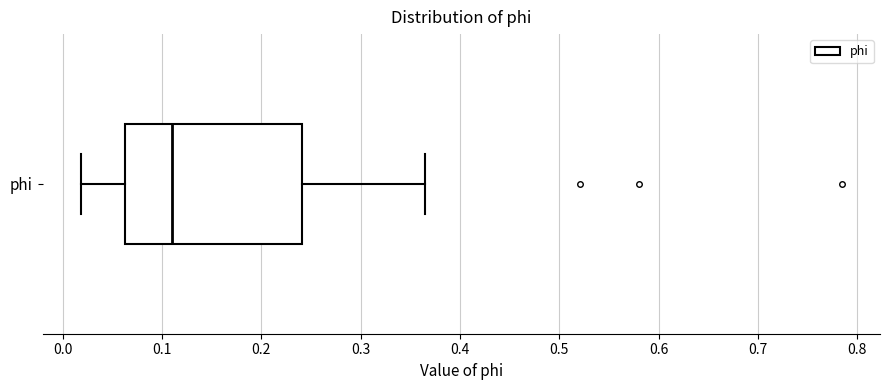

Transcribe this box plot: give where the median line is, the range the box spans, and where the two whiskers end, as read against the x-axis. The values are not printed on the chart, so give them approximately, as read against the axis.

median 0.11, box 0.06 to 0.24, whiskers 0.02 to 0.37